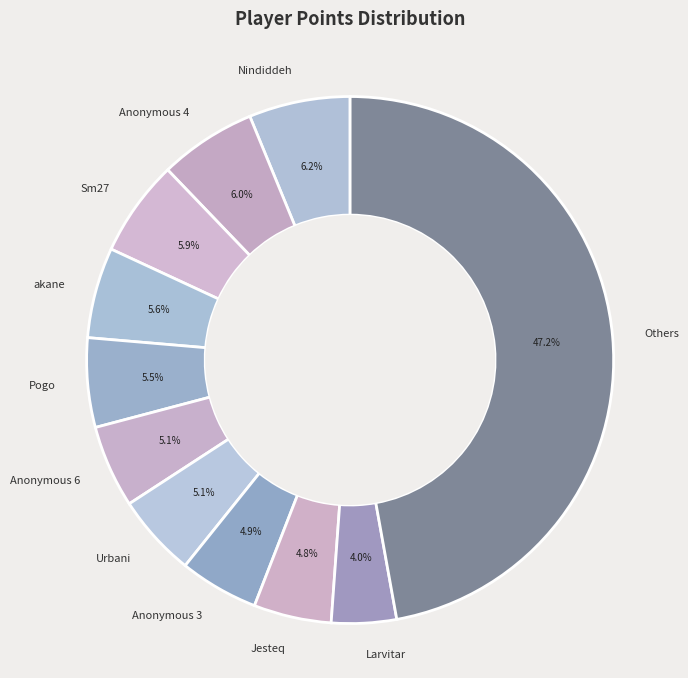

Is the sum of Anonymous 4 and Larvitar greater than half?

No